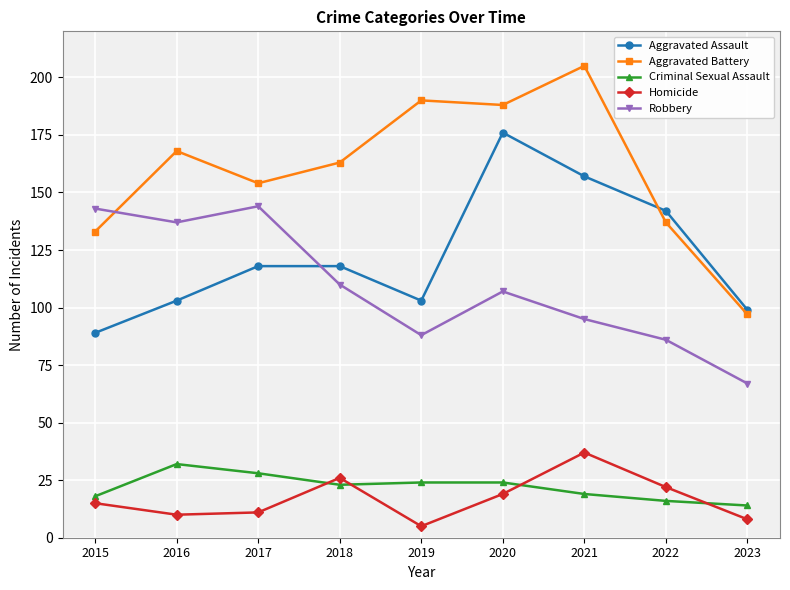

True or false: Aggravated Battery and Criminal Sexual Assault cross at least once.

False